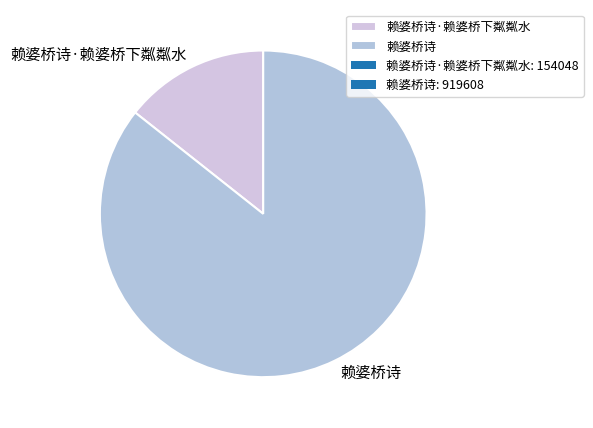

Is the sum of 赖婆桥诗 and 赖婆桥诗·赖婆桥下粼粼水 greater than half?

Yes